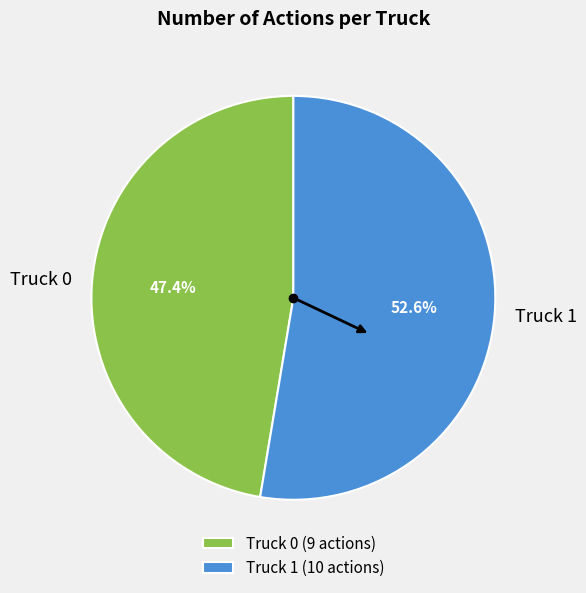

Which category has the smallest portion of the pie?

Truck 0